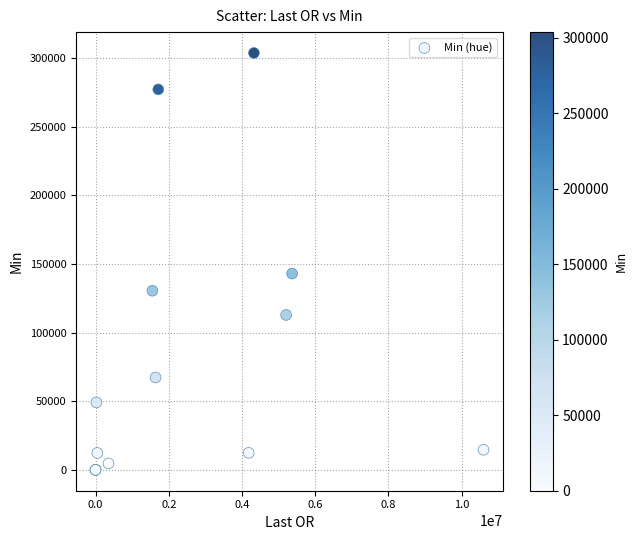

What Y value in the scatter plot is closest to 151927?

143076